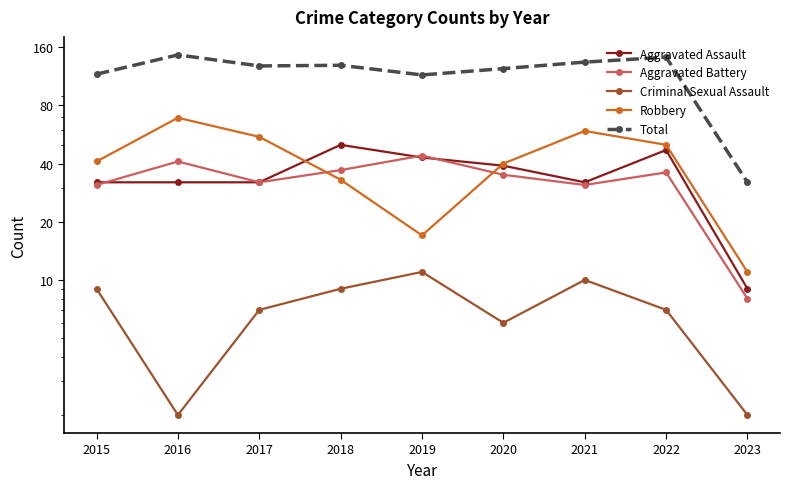

True or false: Criminal Sexual Assault and Aggravated Assault intersect in this chart.

False